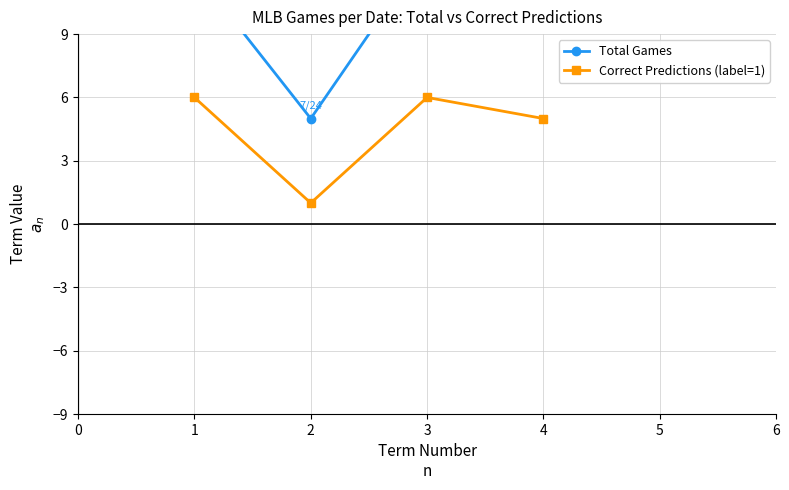

Rank the series by their maximum value, from lowest to highest.

Correct Predictions (label=1), Total Games